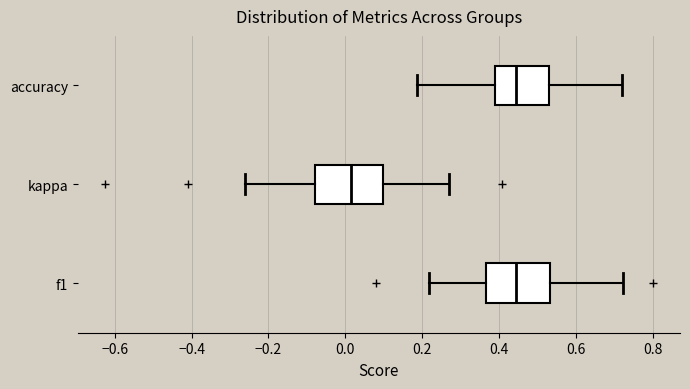

Reading bottom to top, transcribe this box plot: for each box, give where its median line is, the range the box spans, and where its two whiskers end, as read against the x-axis. The values are not printed on the chart, so give them approximately, as read against the axis.

f1: median 0.44, box 0.36 to 0.54, whiskers 0.22 to 0.72
kappa: median 0.02, box -0.08 to 0.10, whiskers -0.26 to 0.26
accuracy: median 0.44, box 0.38 to 0.52, whiskers 0.18 to 0.72